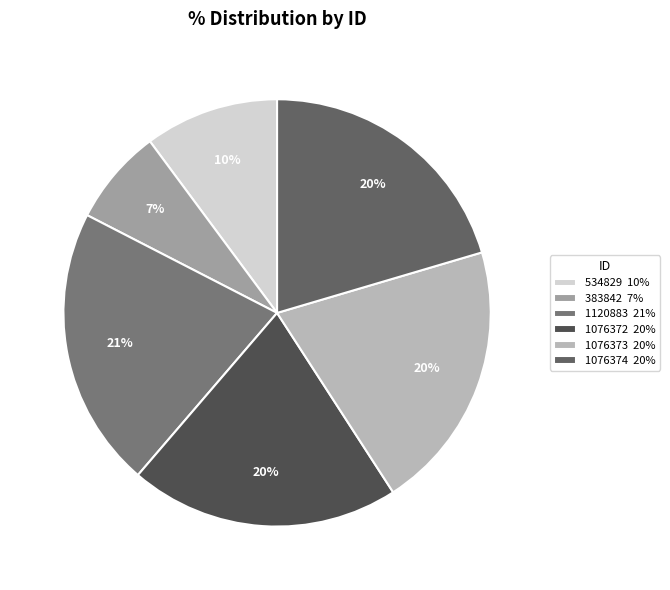

True or false: 383842 accounts for 19% of the total.

False